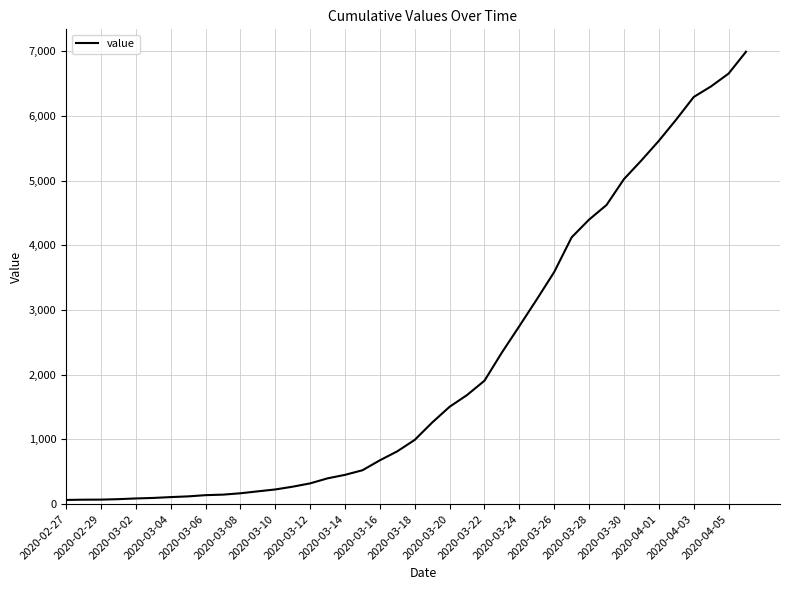

What is the difference between the maximum and minimum values?

6931